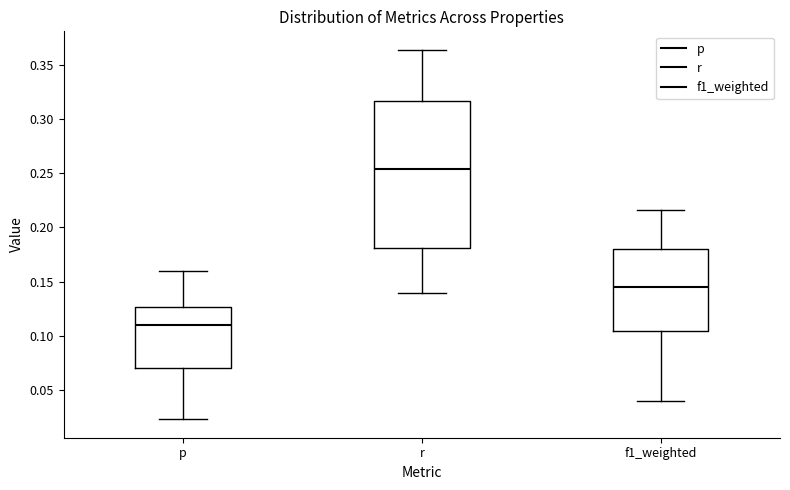

Comparing the boxes themselves (not the whiskers), which one is the tallest?

r